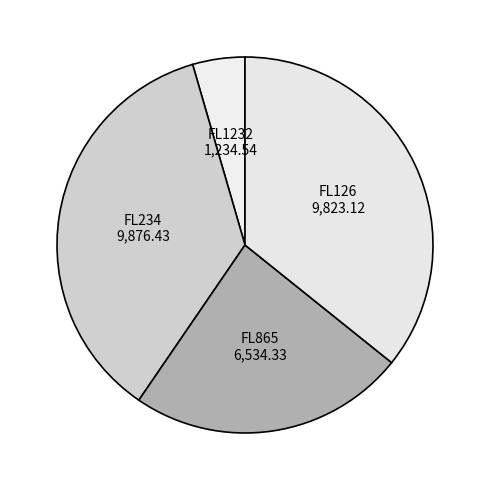

What is the smallest slice in the pie chart?

FL1232